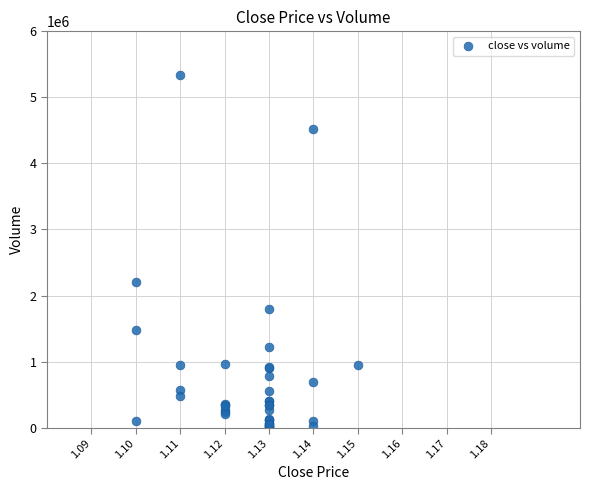

What Y value in the scatter plot is closest to 2677100?

2210700